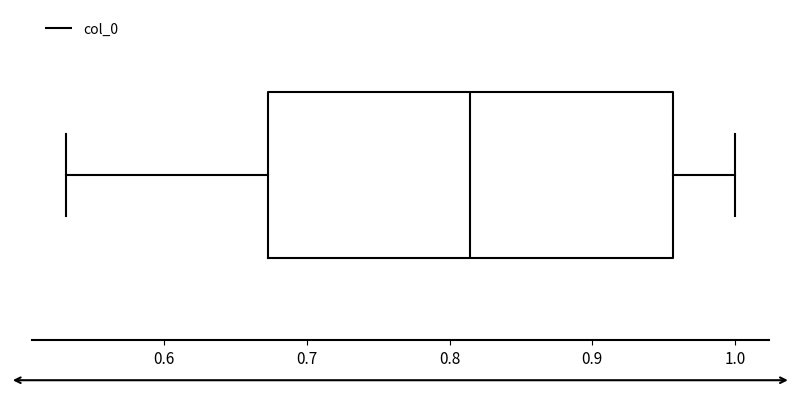

Where does the right whisker of the box end on the x-axis? The values are not printed on the chart, so give them approximately, as read against the axis.

1.00